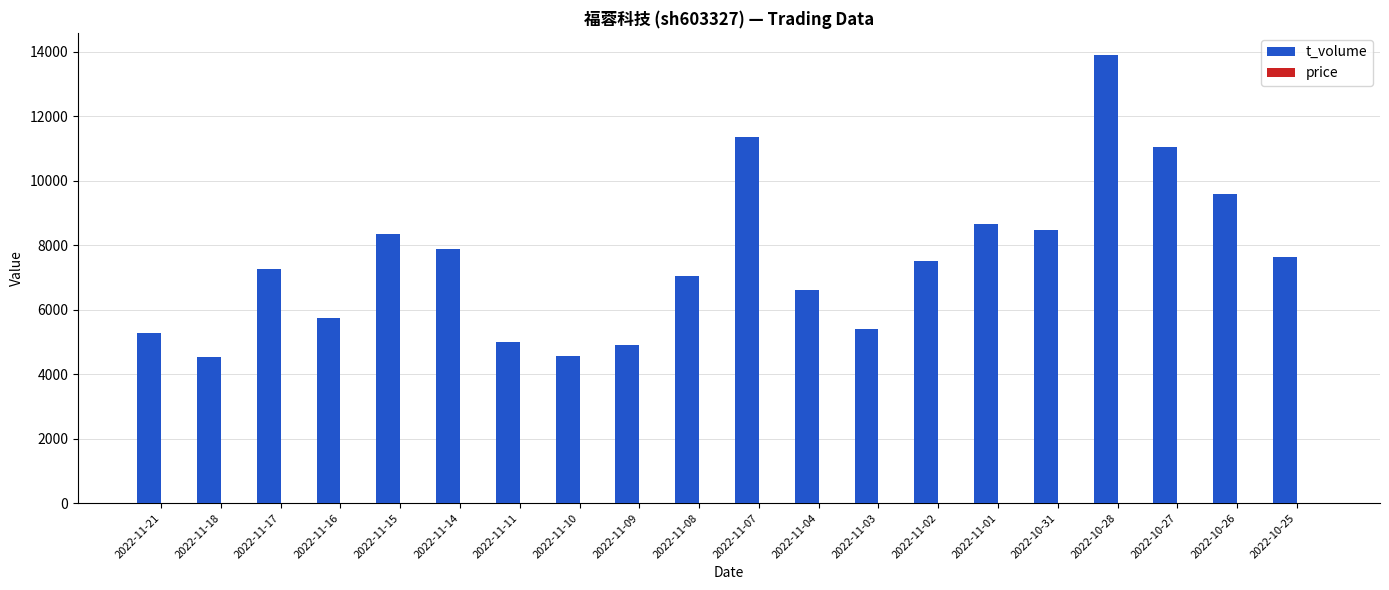

Which series has the largest total across all categories?

t_volume